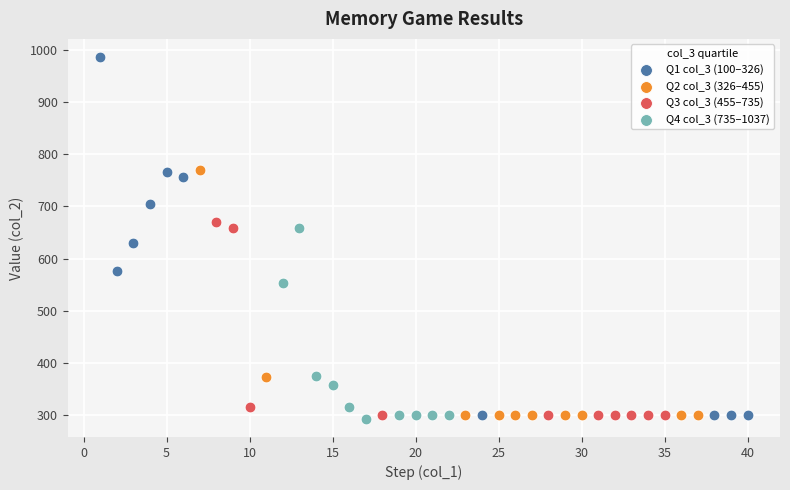

What are all the series names shown in the legend?

Q1 col_3 (100–326), Q2 col_3 (326–455), Q3 col_3 (455–735), Q4 col_3 (735–1037)